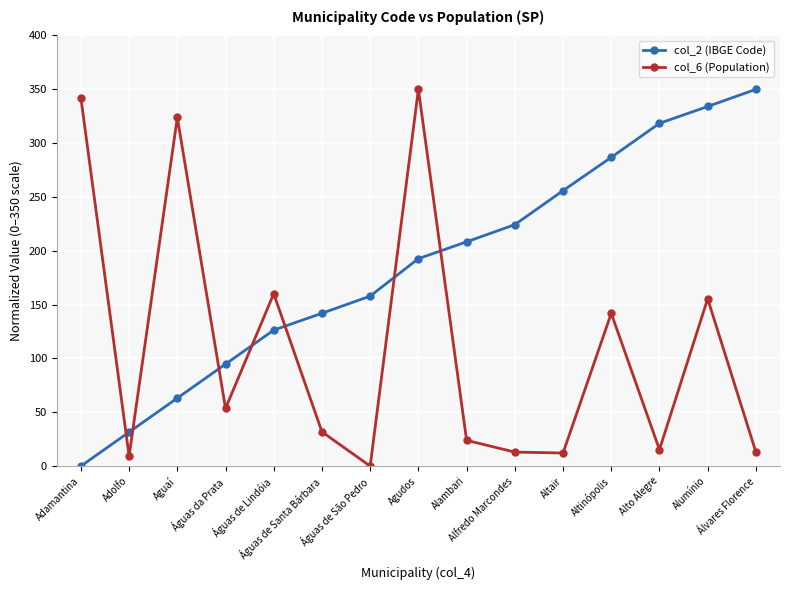

What is the value of the col_6 (Population) point at the 13th from the left?

15.3